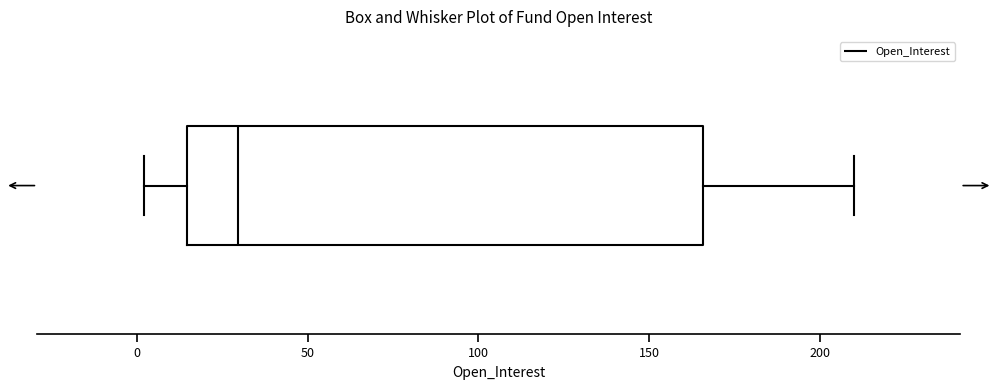

Read this box plot against the x-axis: the position of the median line, the range covered by the box, and the ends of both whiskers. The values are not printed on the chart, so give them approximately, as read against the axis.

median 30, box 15 to 165, whiskers 0 to 210